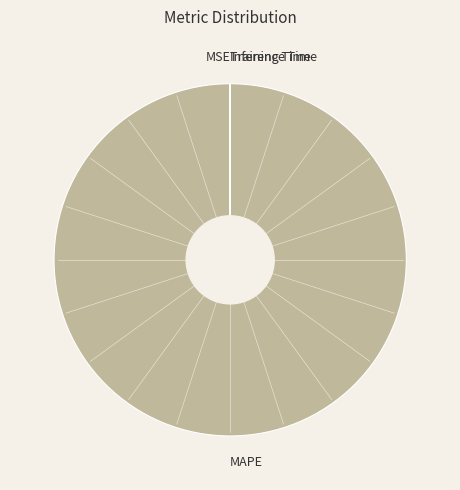

Is there any slice that represents more than half of the pie?

Yes